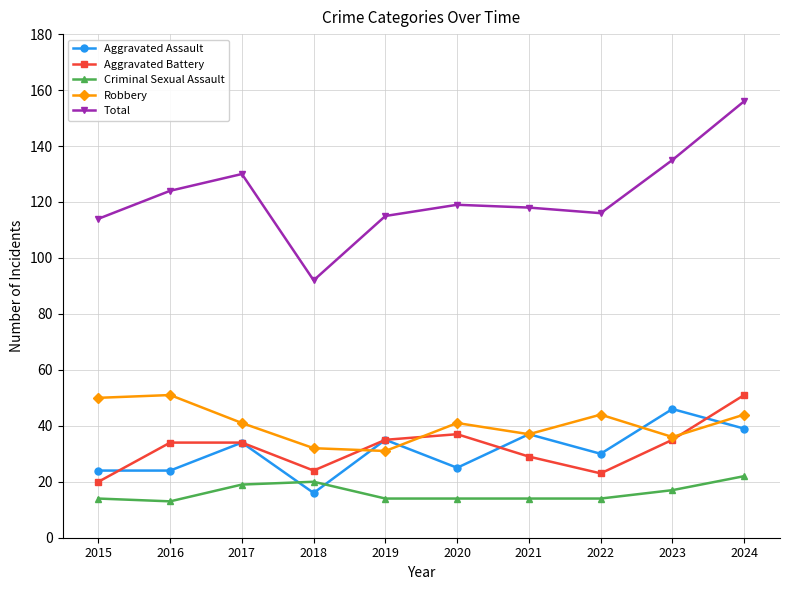

Reading left to right, list all the values displayed in this chart.

Aggravated Assault: 24	24	34	16	35	25	37	30	46	39
Aggravated Battery: 20	34	34	24	35	37	29	23	35	51
Criminal Sexual Assault: 14	13	19	20	14	14	14	14	17	22
Robbery: 50	51	41	32	31	41	37	44	36	44
Total: 114	124	130	92	115	119	118	116	135	156